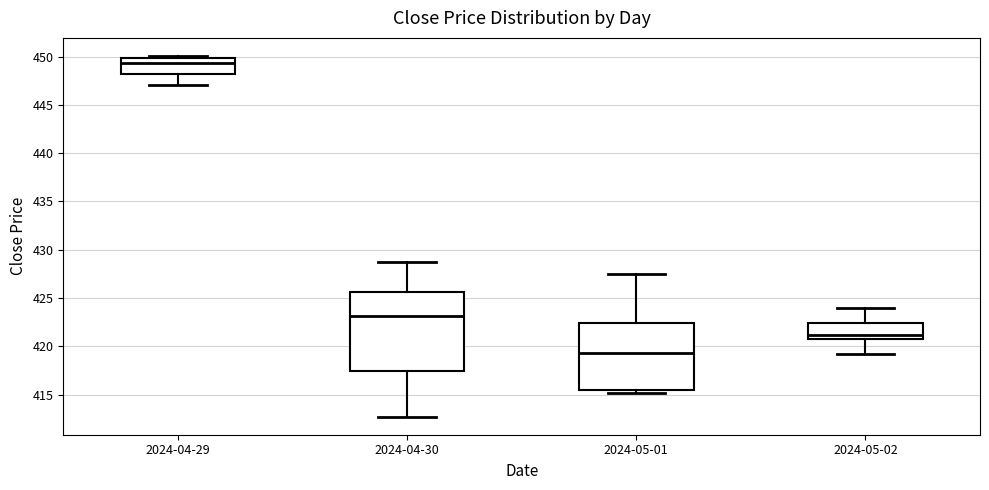

Reading left to right, transcribe this box plot: for each box, give where its median line is, the range the box spans, and where its two whiskers end, as read against the y-axis. The values are not printed on the chart, so give them approximately, as read against the axis.

2024-04-29: median 449.5, box 448.0 to 450.0, whiskers 447.0 to 450.0 (just above the box's upper edge)
2024-04-30: median 423.0, box 417.5 to 425.5, whiskers 412.5 to 429.0
2024-05-01: median 419.5, box 415.5 to 422.5, whiskers 415.0 to 427.5
2024-05-02: median 421.0 (just above the box's lower edge), box 421.0 to 422.5, whiskers 419.0 to 424.0